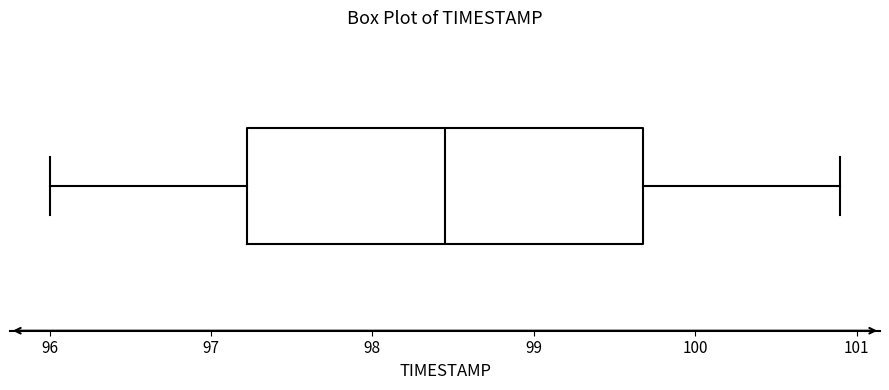

Read this box plot against the x-axis: the position of the median line, the range covered by the box, and the ends of both whiskers. The values are not printed on the chart, so give them approximately, as read against the axis.

median 98.5, box 97.2 to 99.7, whiskers 96.0 to 100.9